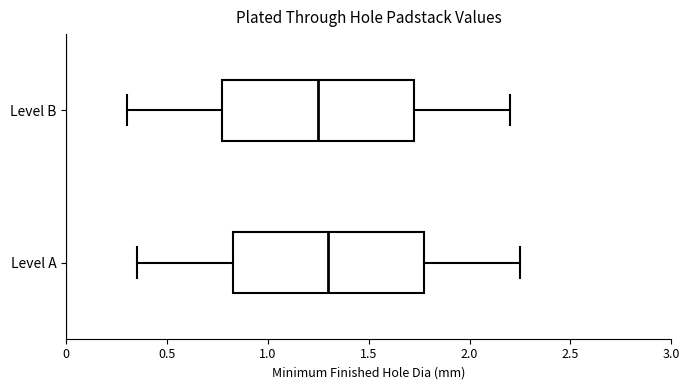

Where does the left whisker of the box for Level A end on the x-axis? The values are not printed on the chart, so give them approximately, as read against the axis.

0.35